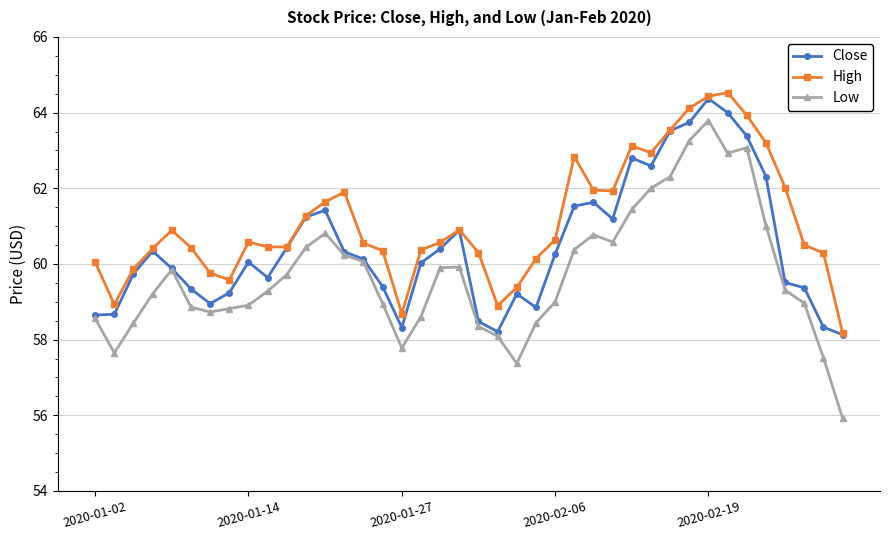

How many values in the High series exceed 60?

32